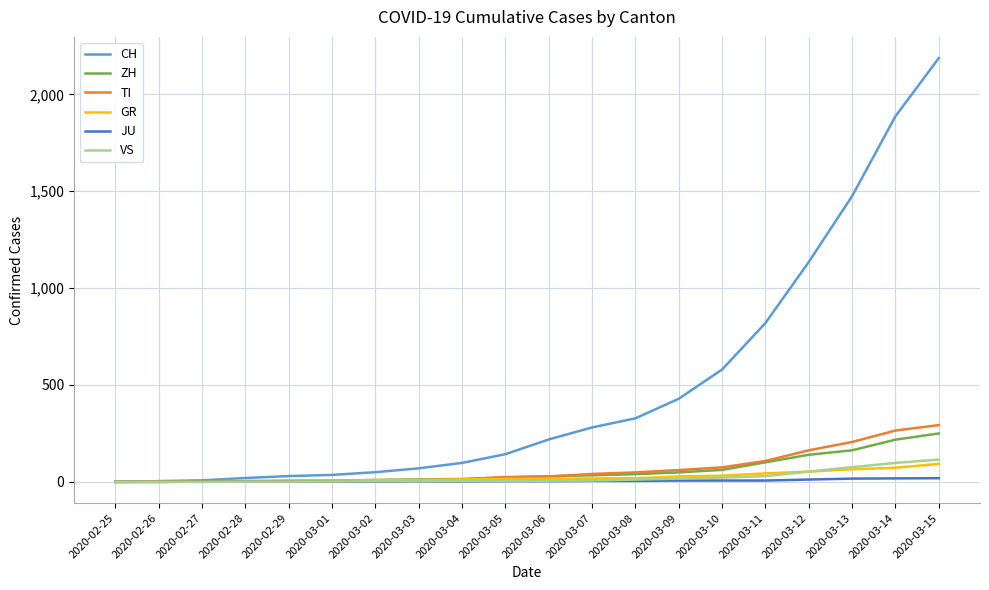

The value of GR at 2020-03-10 is 32. True or false?

True